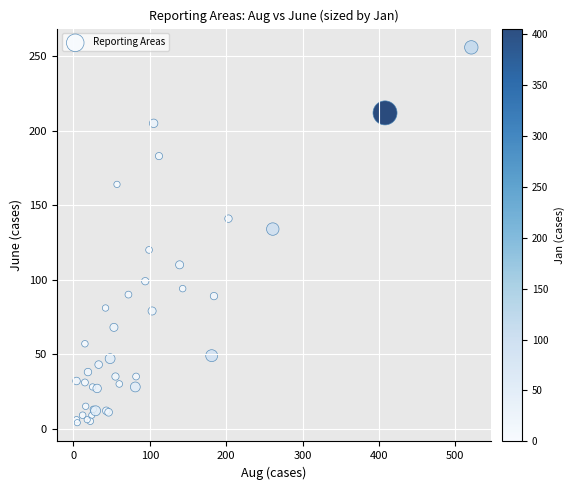

What Y value in the scatter plot is closest to 130?

134